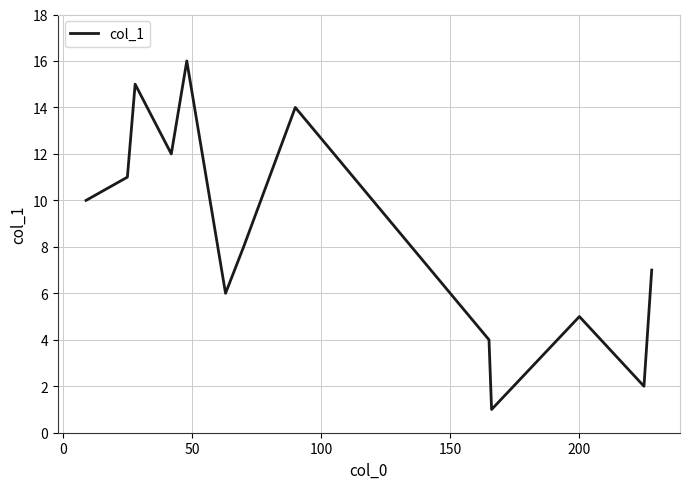

What is the maximum value shown in the chart?

16